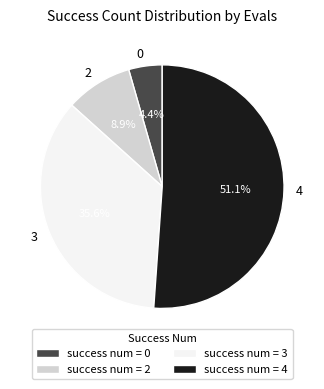

To the nearest percent, what is the difference between the 0 and 2 slice percentages?

4%